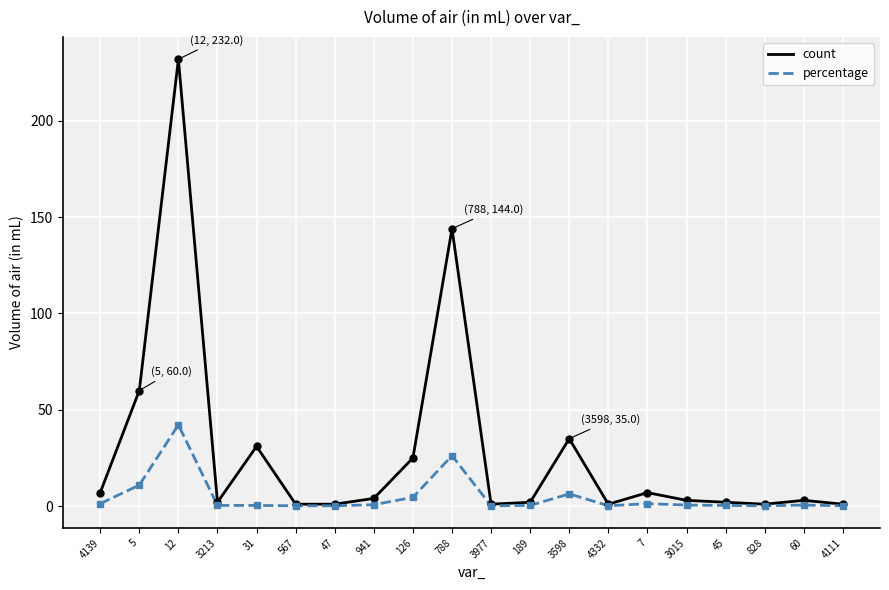

Does the chart display data point markers on the line(s)?

No